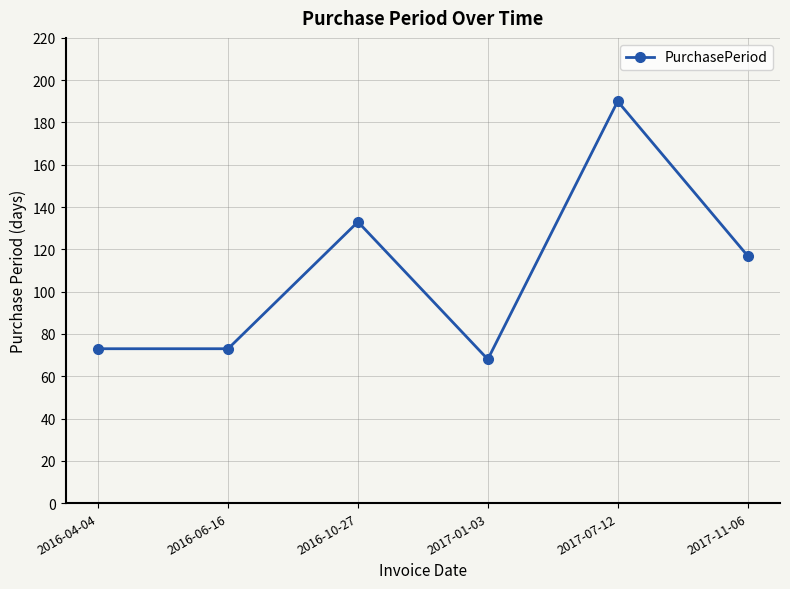

True or false: the data has more than 1 interior local peaks.

True